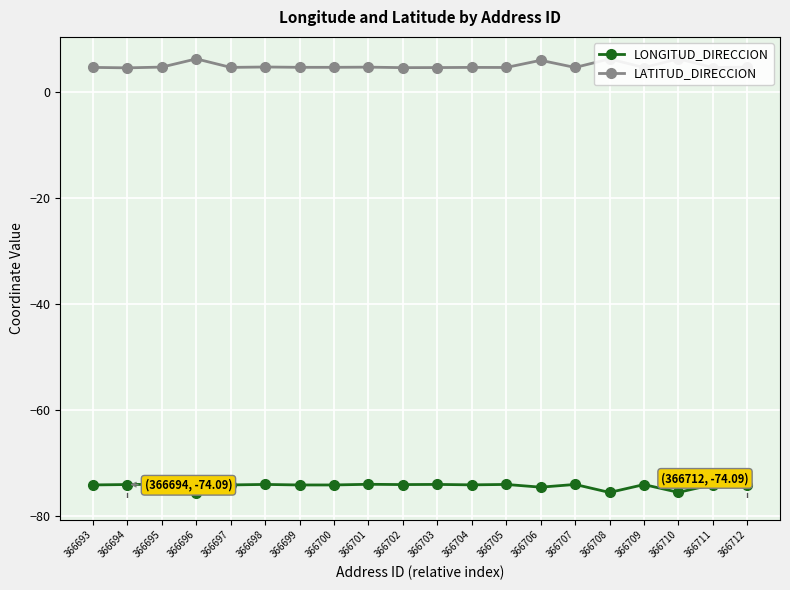

What is the greatest value displayed?

6.3